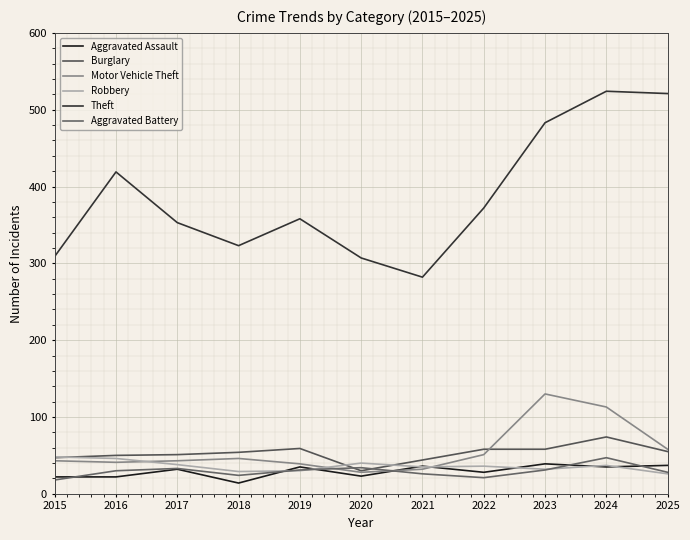

At how many categories does at least one series exceed 483?

2